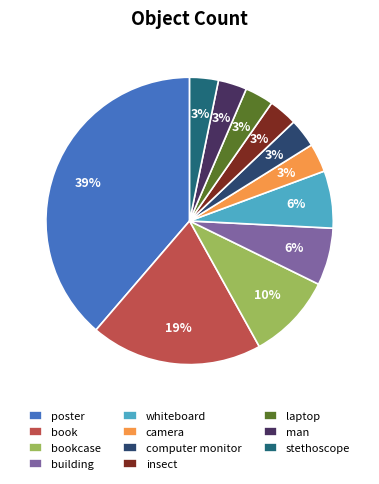

Rank the categories by value from highest to lowest.

poster, book, bookcase, building, whiteboard, camera, computer monitor, insect, laptop, man, stethoscope